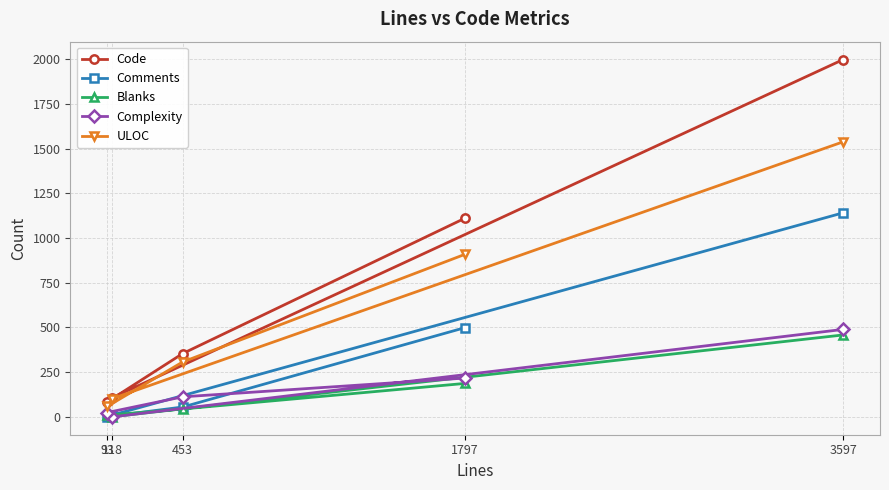

Which series has the largest total across all categories?

Code